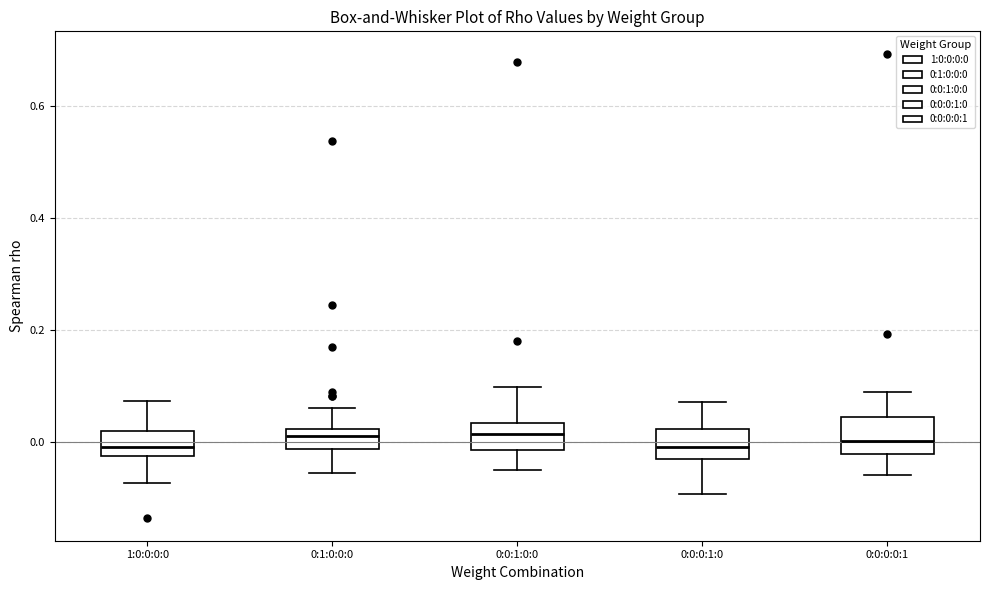

Reading left to right, read every box against the y-axis: the position of its median line, the range the box covers, and the ends of its whiskers. The values are not printed on the chart, so give them approximately, as read against the axis.

1:0:0:0:0: median 0.00, box -0.02 to 0.02, whiskers -0.08 to 0.08
0:1:0:0:0: median 0.00, box -0.02 to 0.02, whiskers -0.06 to 0.06
0:0:1:0:0: median 0.02, box -0.02 to 0.04, whiskers -0.04 to 0.10
0:0:0:1:0: median 0.00, box -0.04 to 0.02, whiskers -0.10 to 0.08
0:0:0:0:1: median 0.00, box -0.02 to 0.04, whiskers -0.06 to 0.08